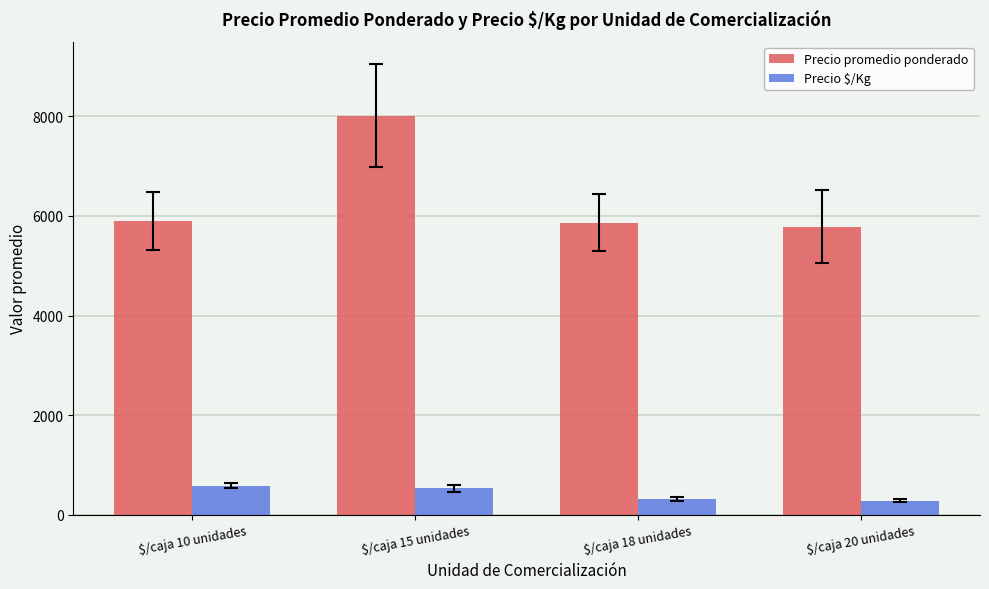

Which series has the widest spread of values?

Precio promedio ponderado